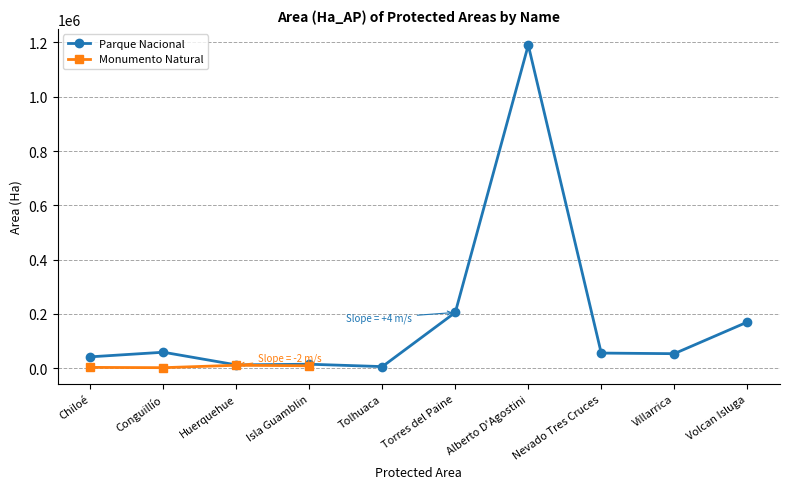

Rank the series by their maximum value, from lowest to highest.

Monumento Natural, Parque Nacional